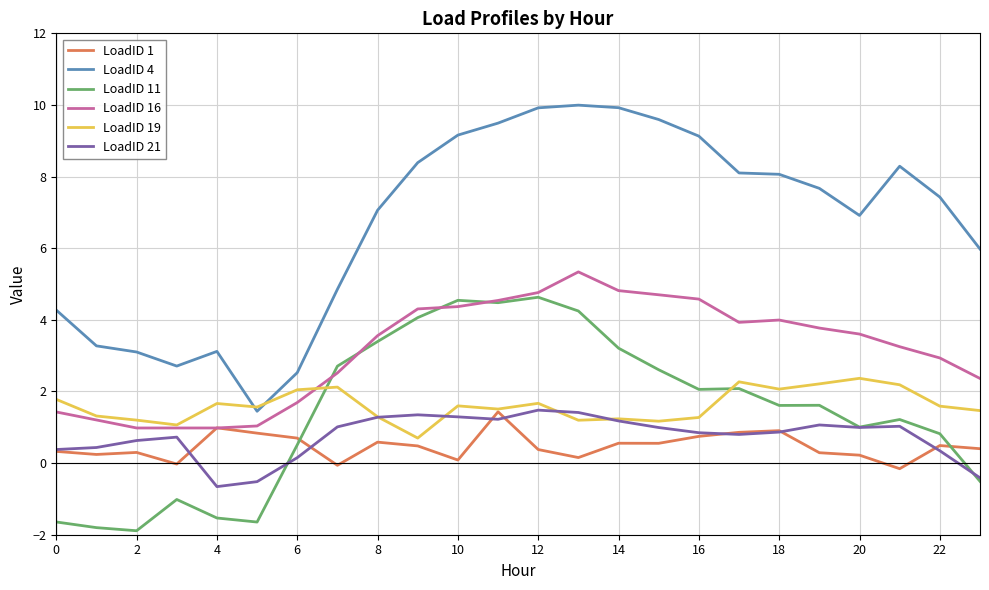

In LoadID 21, how many points are higher than both neighbors (excluding endpoints)?

5